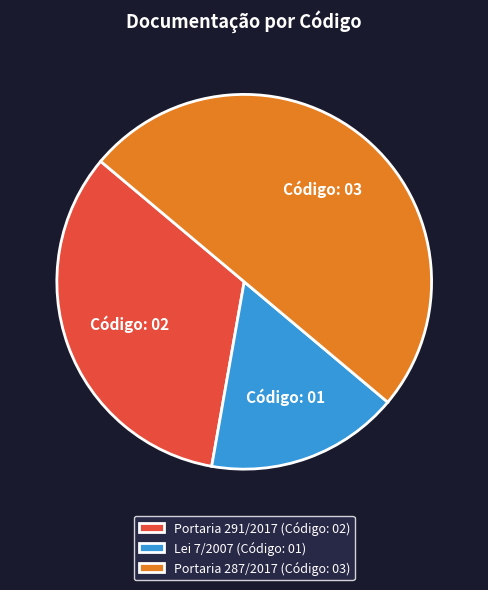

Rank the categories by value from lowest to highest.

Lei 7/2007 (Código: 01), Portaria 291/2017 (Código: 02), Portaria 287/2017 (Código: 03)